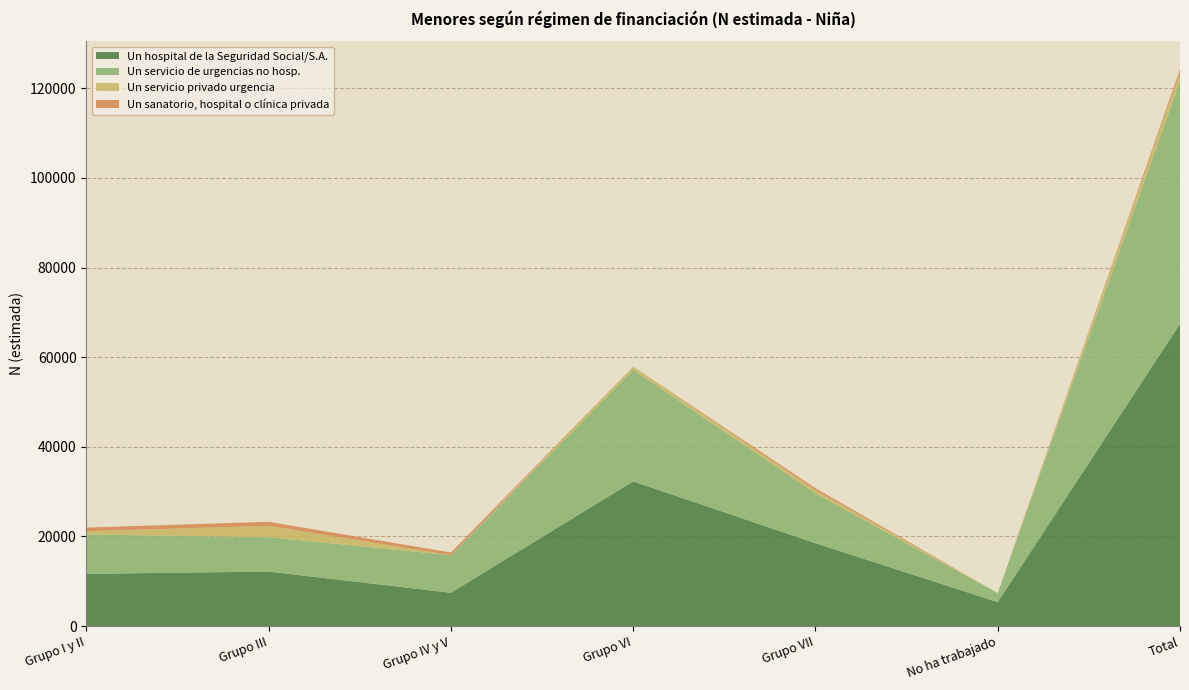

Reading right to left, what are all the values shown in this chart?

Un hospital de la Seguridad Social/S.A.: 67431	5349	18490	32289	7431	12164	11658
Un servicio de urgencias no hosp.: 54146	2014	11120	24896	8399	7675	8773
Un servicio privado urgencia: 2025	0	722	701	0	2544	722
Un sanatorio, hospital o clínica privada: 647	0	443	0	582	882	822